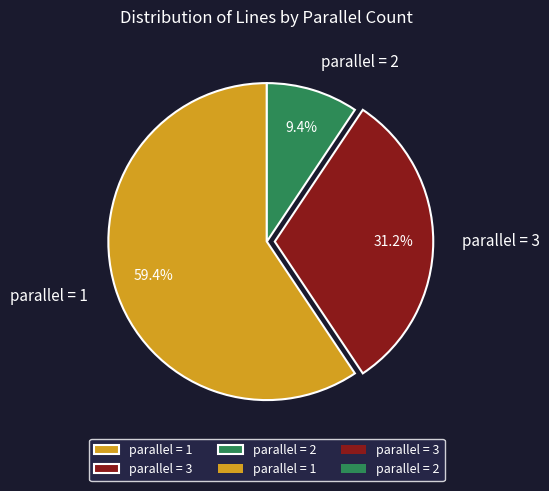

Which category has the smallest portion of the pie?

parallel = 2